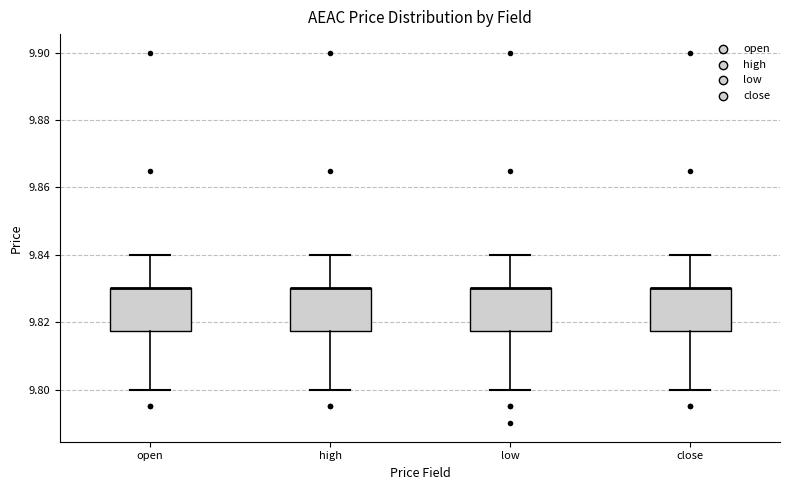

Where is the upper edge of the box for close on the y-axis? The values are not printed on the chart, so give them approximately, as read against the axis.

9.830